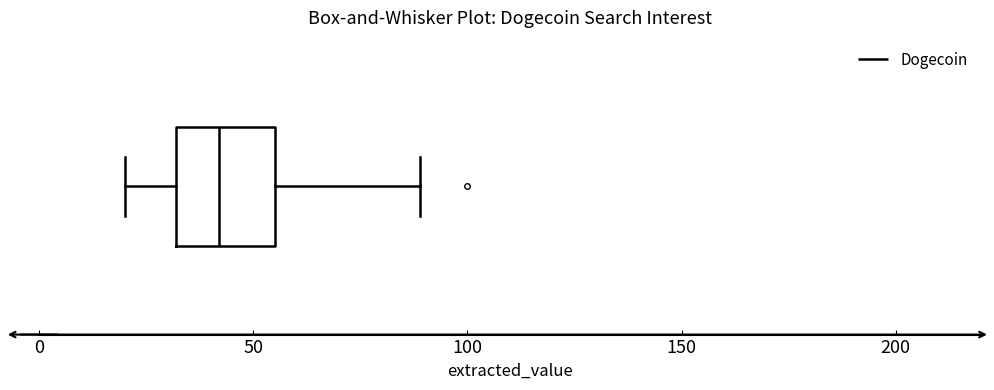

Transcribe this box plot: give where the median line is, the range the box spans, and where the two whiskers end, as read against the x-axis. The values are not printed on the chart, so give them approximately, as read against the axis.

median 40, box 30 to 55, whiskers 20 to 90